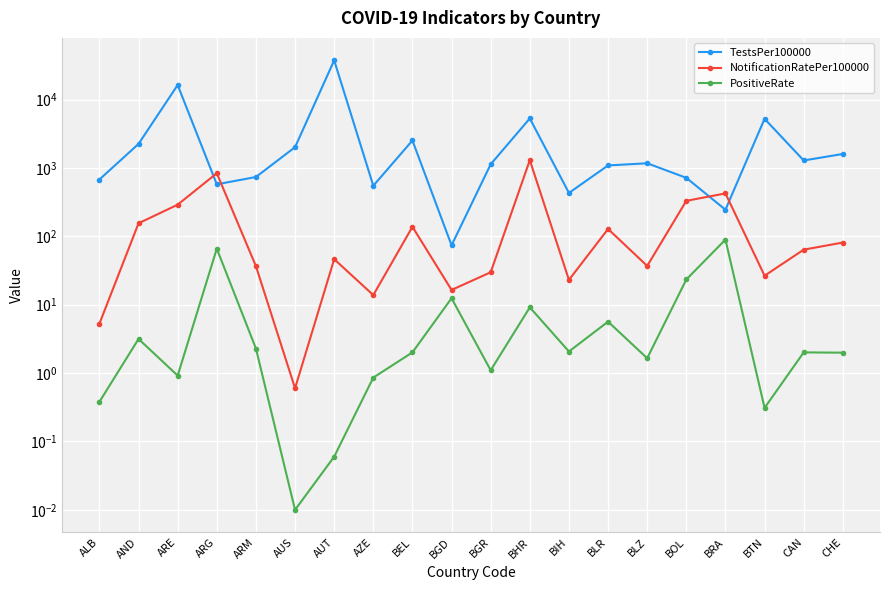

Reading right to left, list all the values displayed in this chart.

TestsPer100000: 1602.5	1288.6	5240.4	245.3	717.7	1172.0	1090.0	431.7	5303.8	1134.0	74.0	2525.1	550.4	37507.6	2015.7	738.2	577.0	16342.7	2249.4	678.6
NotificationRatePer100000: 81.2	63.9	26.6	424.9	331.0	37.0	128.2	23.1	1302.0	29.8	16.5	138.1	13.8	46.4	0.6	36.7	838.3	290.7	155.3	5.3
PositiveRate: 2.0	2.0	0.3	89.6	23.4	1.6	5.7	2.1	9.2	1.1	12.4	2.0	0.9	0.1	0.0	2.3	66.0	0.9	3.2	0.4